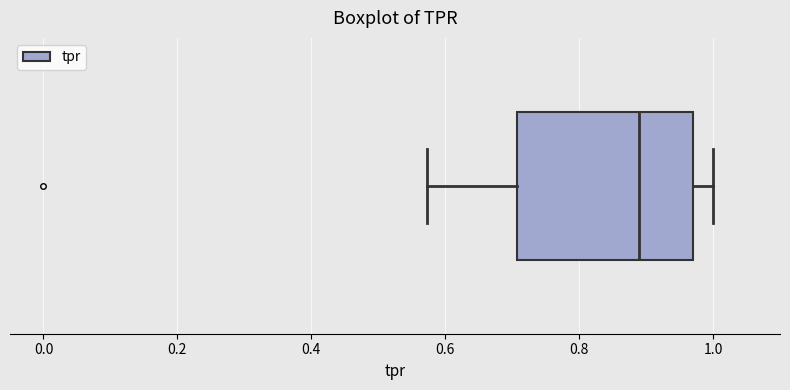

Where does the median line of the box sit on the x-axis? The values are not printed on the chart, so give them approximately, as read against the axis.

0.88